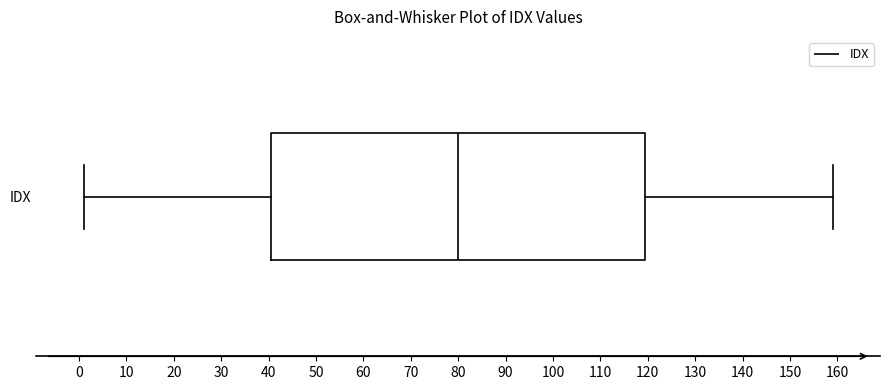

Transcribe this box plot: give where the median line is, the range the box spans, and where the two whiskers end, as read against the x-axis. The values are not printed on the chart, so give them approximately, as read against the axis.

median 80, box 41 to 120, whiskers 1 to 159